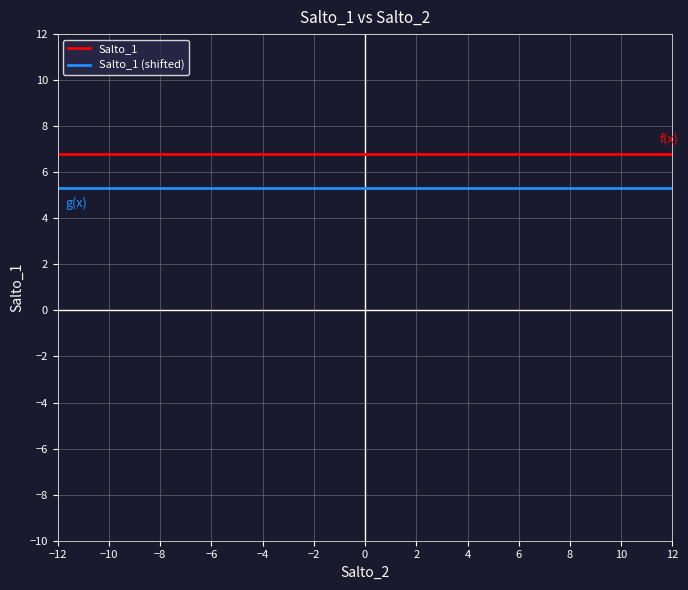

What is the maximum value shown in the chart?

6.8